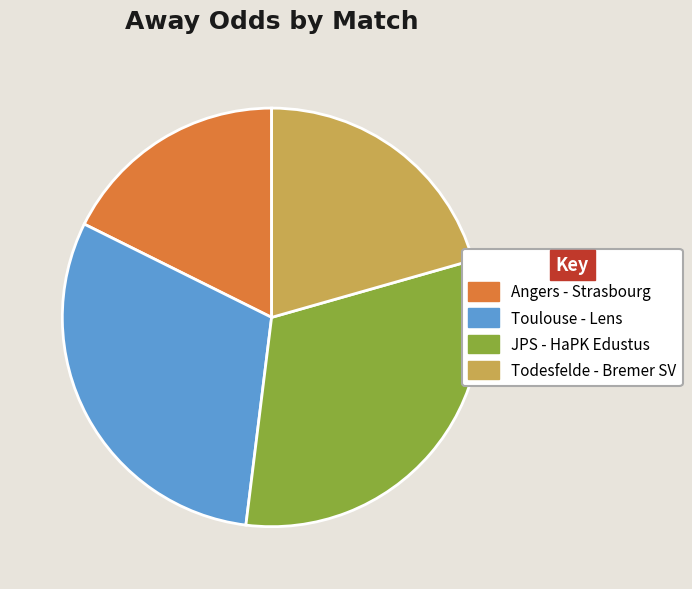

Which slice is the largest?

JPS - HaPK Edustus